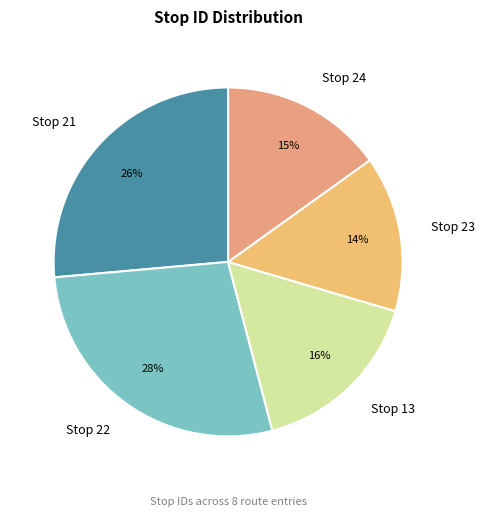

Combined, do Stop 22 and Stop 13 account for over 50%?

No